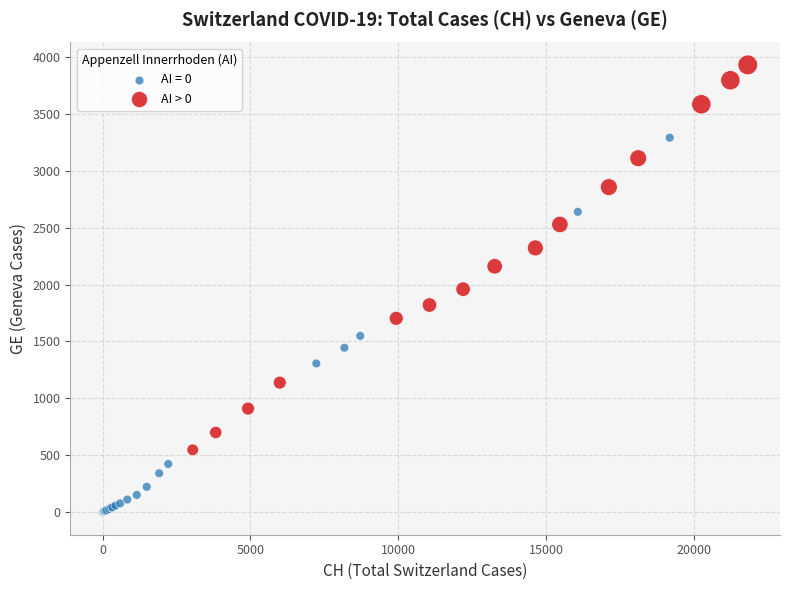

Which series contains the highest Y value?

AI > 0